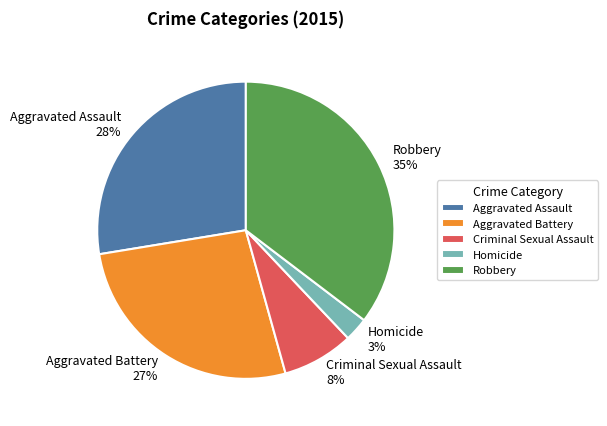

How many segments does this pie chart have?

5